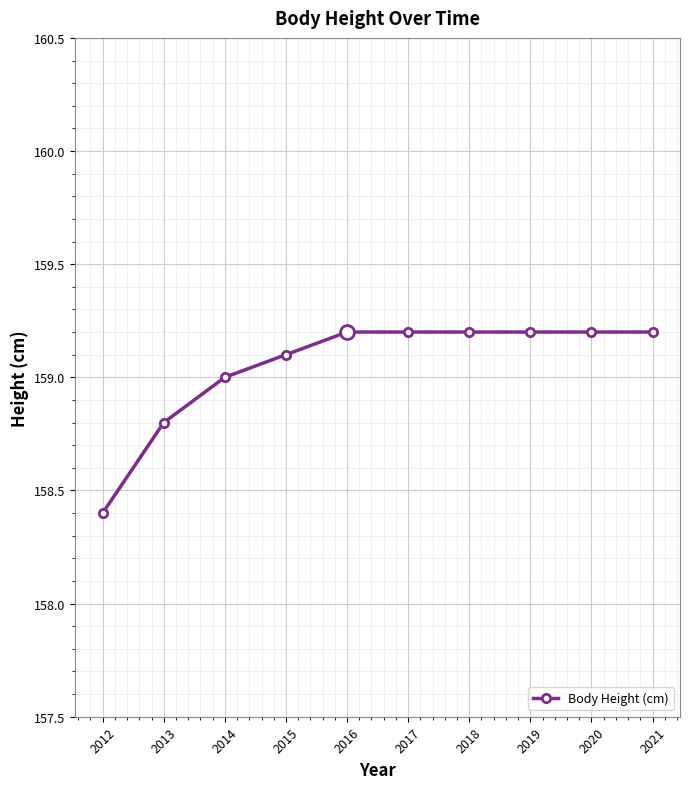

What is the change in value from 2014 to 2018?

+0.2